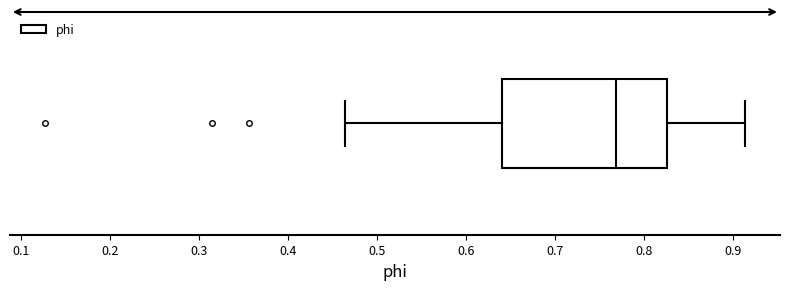

Where is the left edge of the box on the x-axis? The values are not printed on the chart, so give them approximately, as read against the axis.

0.64